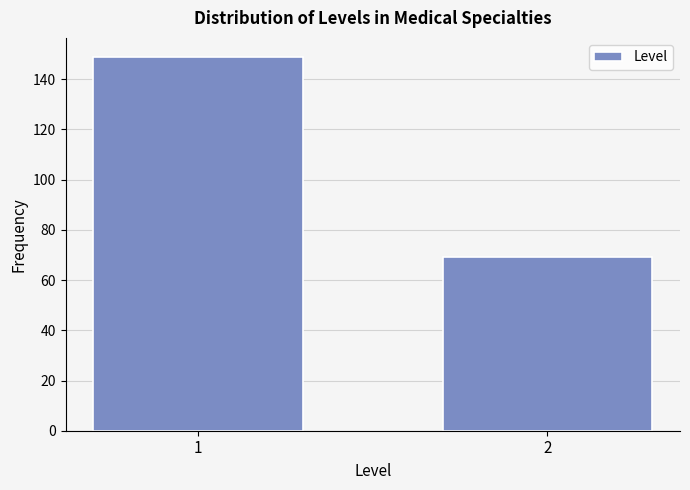

Reading left to right, transcribe all the data shown in this chart.

149	69